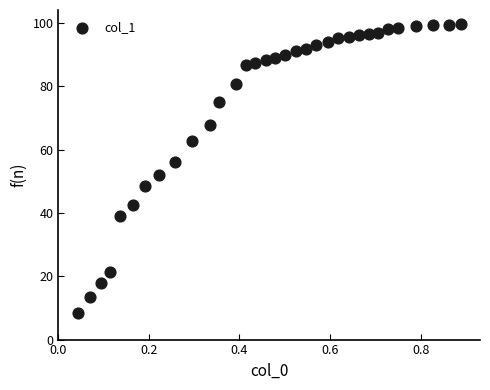

What is the range of X values (max minus min)?

0.8